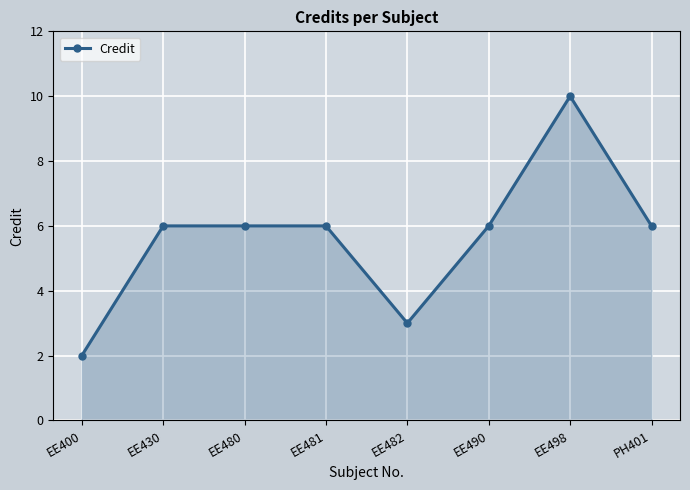

Read the value at EE430.

6